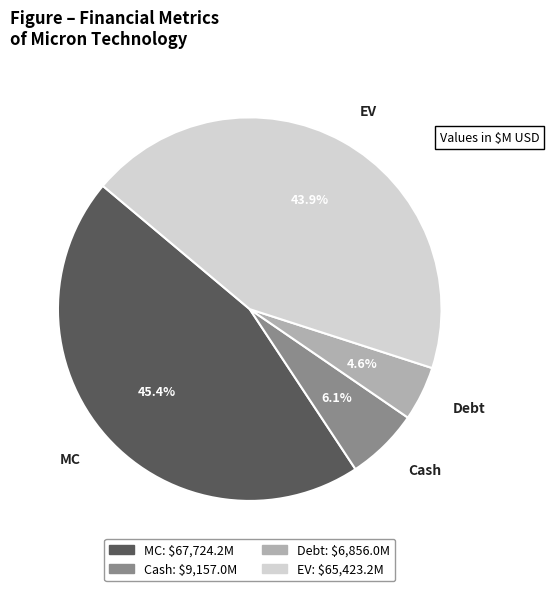

What percentage do Debt and Cash together represent?

10.7%